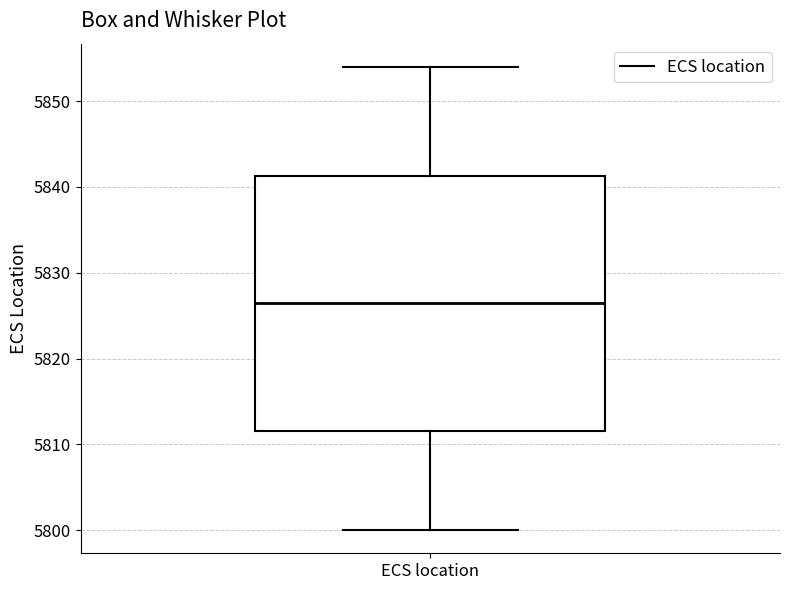

Transcribe this box plot: give where the median line is, the range the box spans, and where the two whiskers end, as read against the y-axis. The values are not printed on the chart, so give them approximately, as read against the axis.

median 5827, box 5812 to 5841, whiskers 5800 to 5854